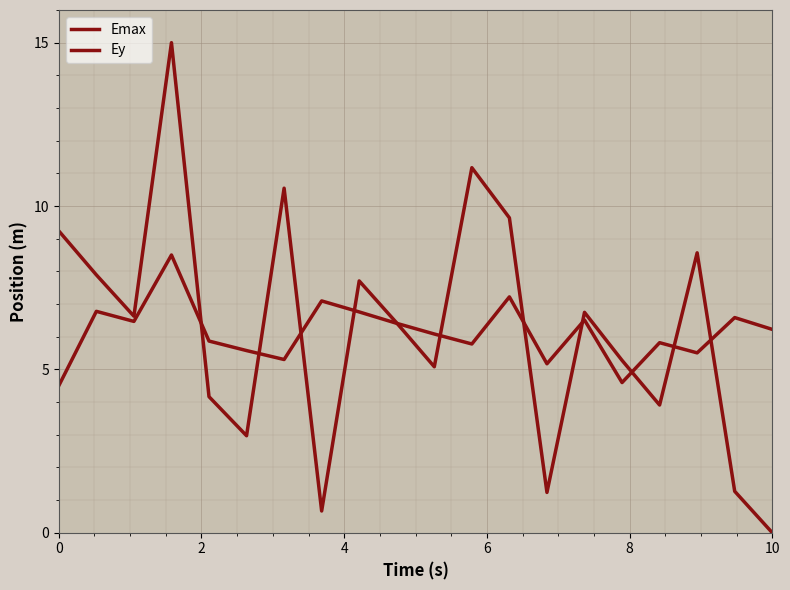

At which category does Emax reach its first local valley?

4